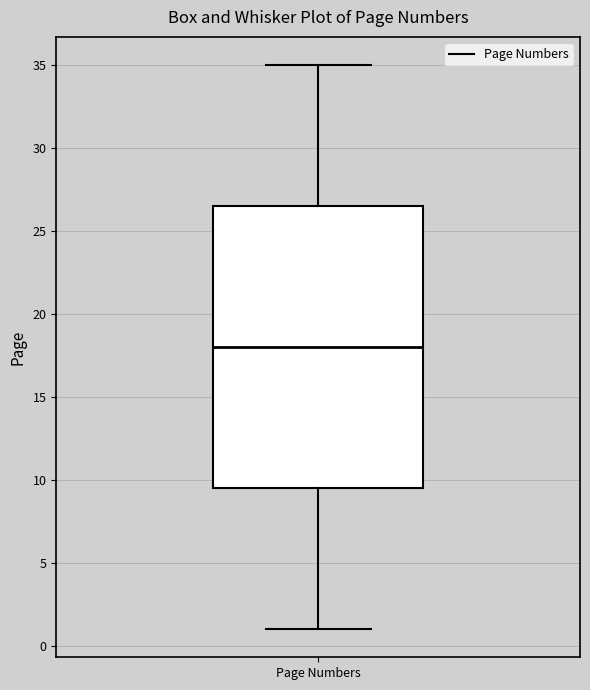

Read this box plot against the y-axis: the position of the median line, the range covered by the box, and the ends of both whiskers. The values are not printed on the chart, so give them approximately, as read against the axis.

median 18.0, box 9.5 to 26.5, whiskers 1.0 to 35.0